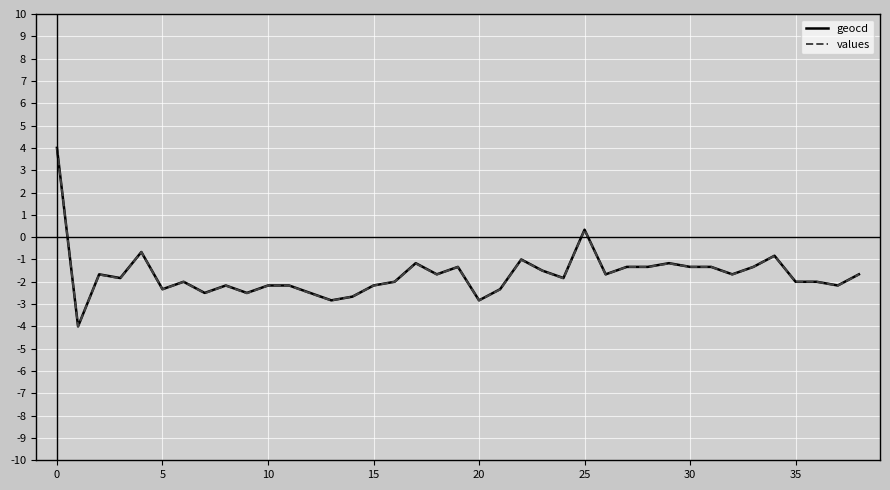

What is the minimum value shown in the chart?

-4.0